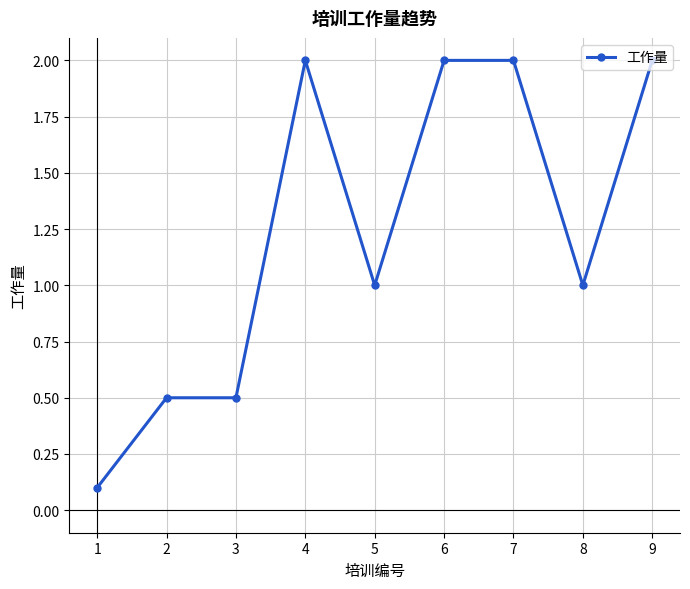

What is the value of the 3rd point from the left?

0.5